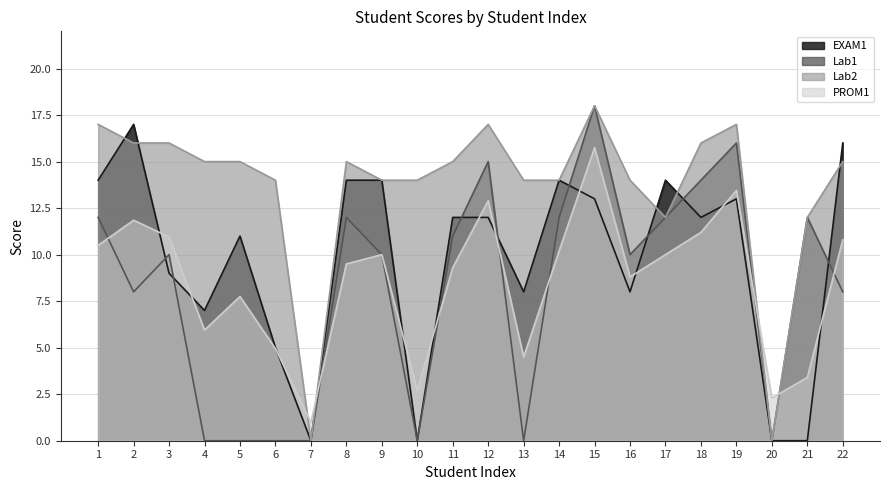

True or false: Lab1 and Lab2 cross at least once.

False